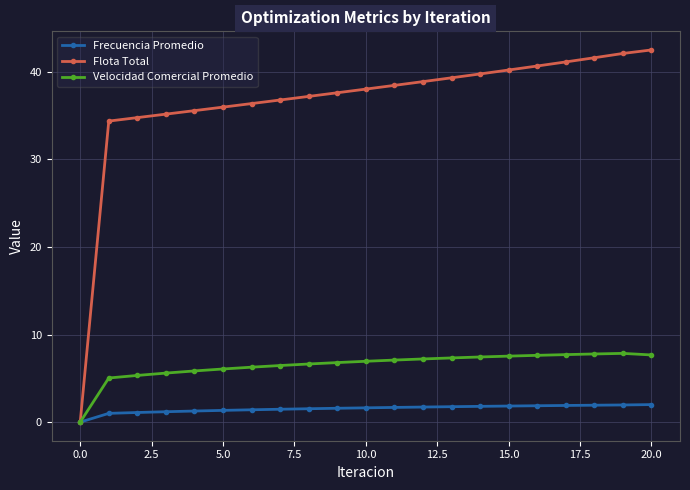

What is the maximum value shown in the chart?

42.5